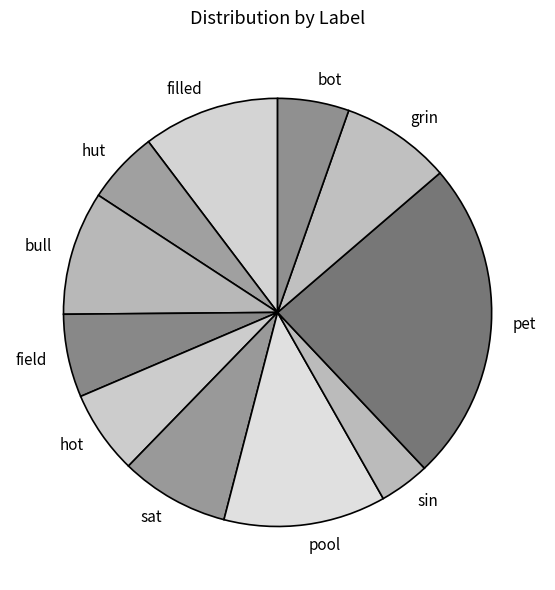

Do grin and pet together represent more than half of the pie?

No